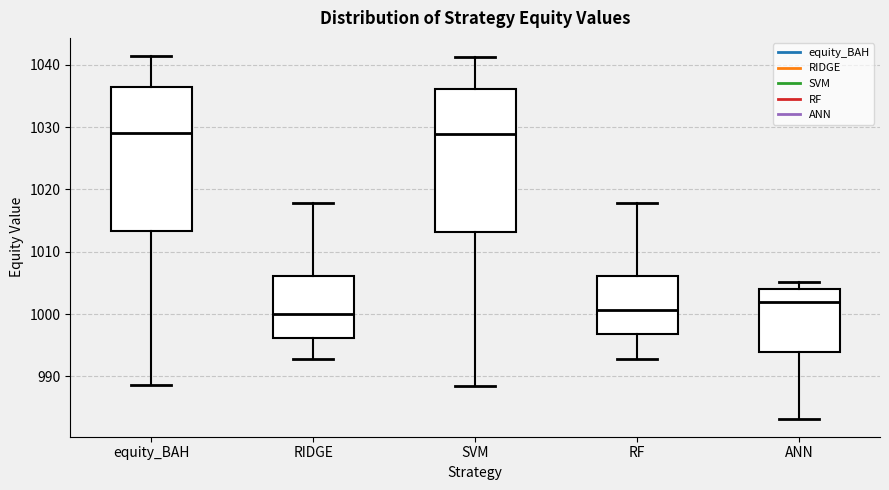

Reading left to right, transcribe this box plot: for each box, give where its median line is, the range the box spans, and where its two whiskers end, as read against the y-axis. The values are not printed on the chart, so give them approximately, as read against the axis.

equity_BAH: median 1029, box 1013 to 1036, whiskers 989 to 1041
RIDGE: median 1000, box 996 to 1006, whiskers 993 to 1018
SVM: median 1029, box 1013 to 1036, whiskers 988 to 1041
RF: median 1001, box 997 to 1006, whiskers 993 to 1018
ANN: median 1002, box 994 to 1004, whiskers 983 to 1005